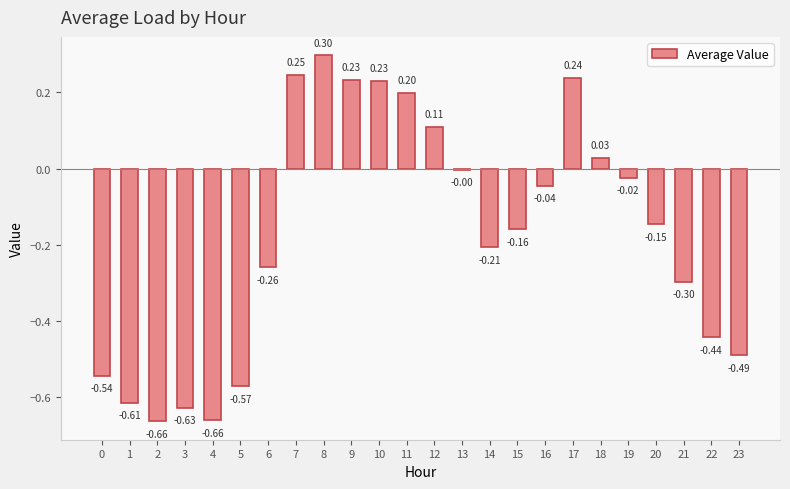

How many values are above zero?

8